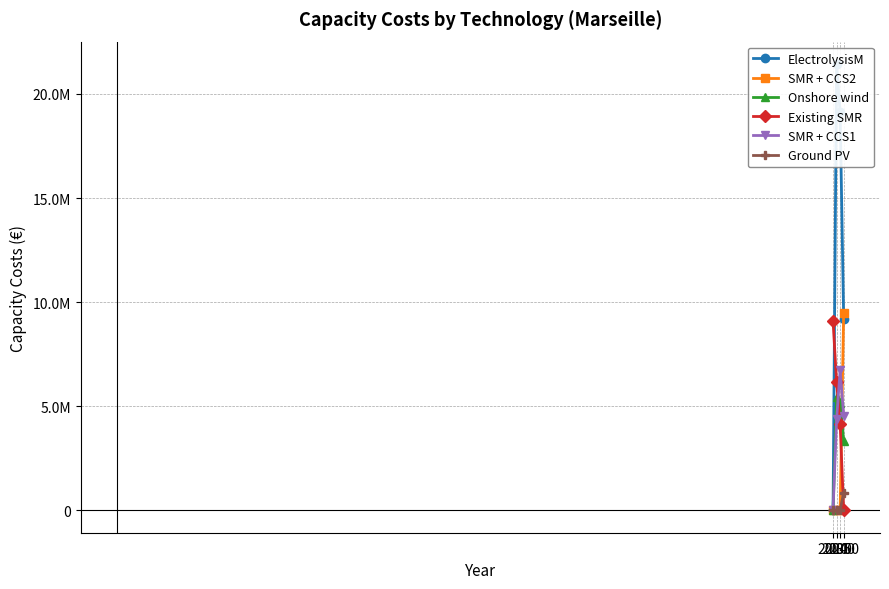

Does the chart have visible grid lines?

Yes